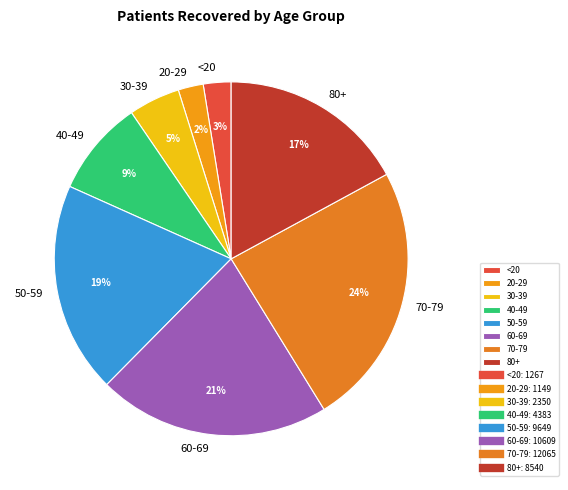

Is the sum of 60-69 and 40-49 greater than half?

No